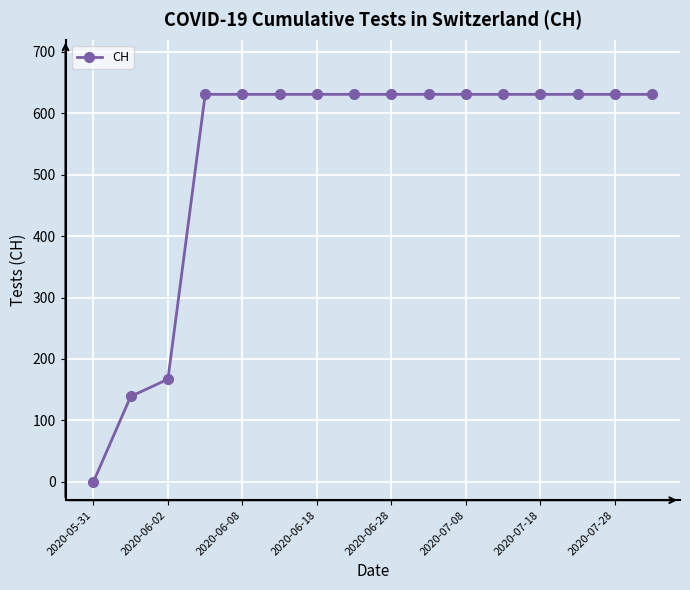

What is the greatest value displayed?

631